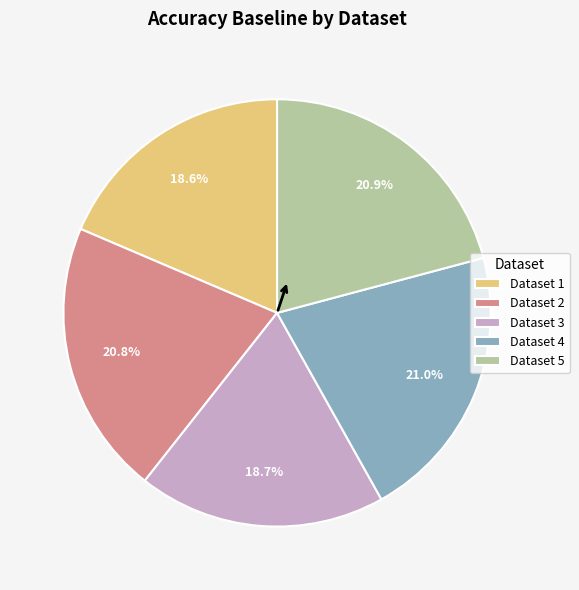

Count the number of slices in the pie.

5